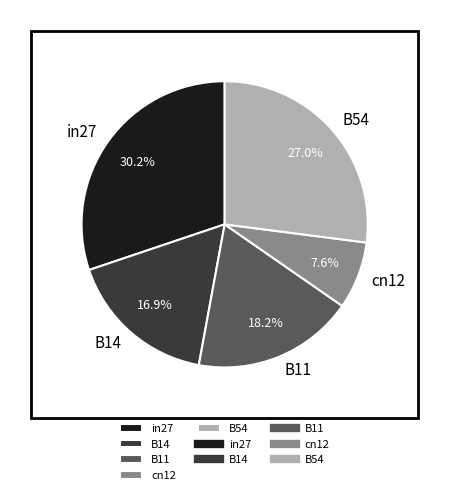

Is it true that B54 is 27% of the pie?

True